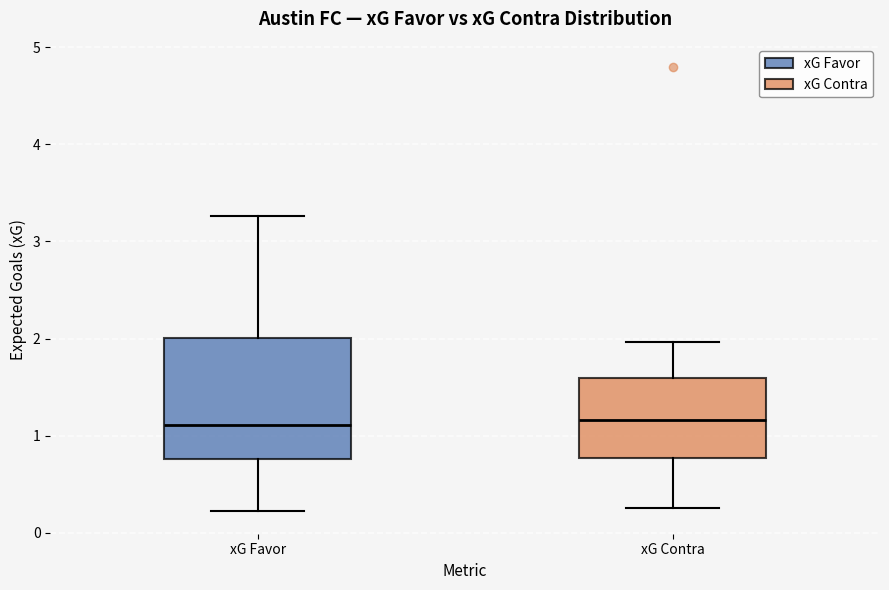

Where is the upper edge of the box for xG Contra on the y-axis? The values are not printed on the chart, so give them approximately, as read against the axis.

1.6